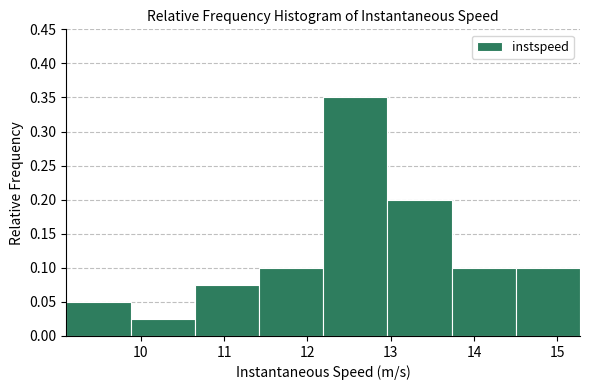

Which range on the x-axis has the tallest bar?

12.2 to 13.0